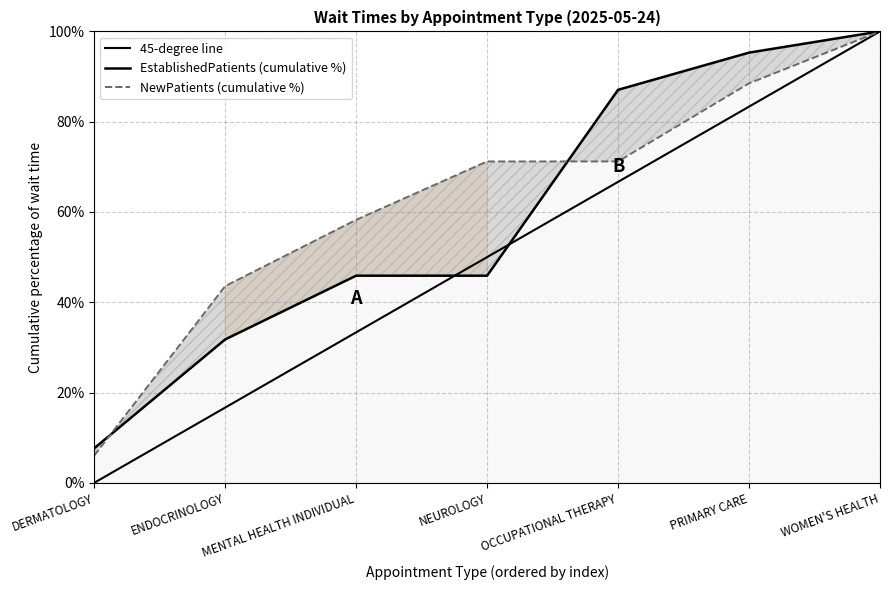

At how many categories does at least one series exceed 90?

2